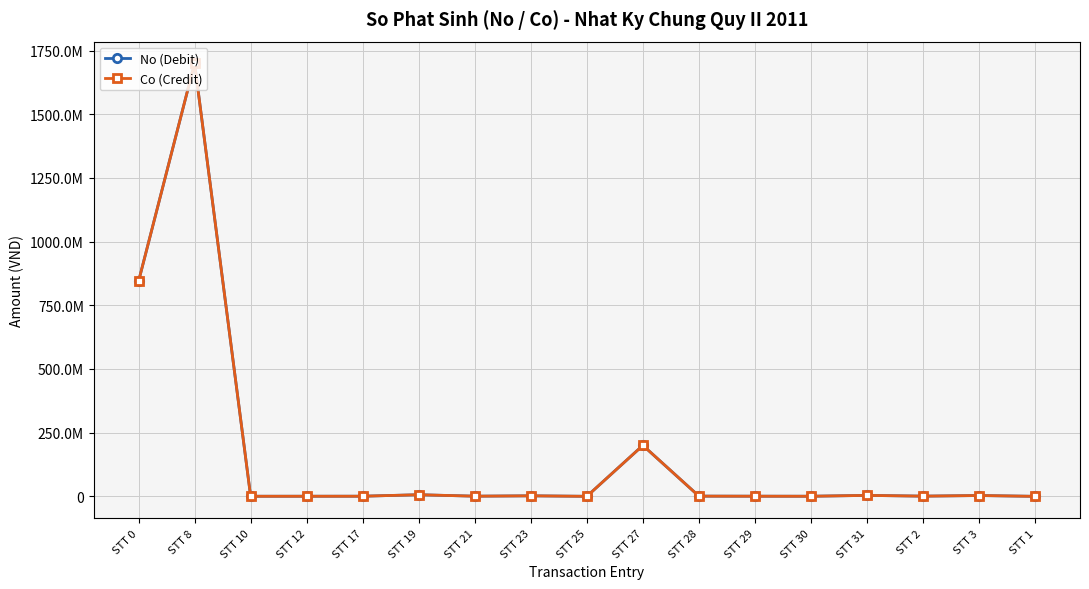

What value does the Co (Credit) series have at STT 25?

108000